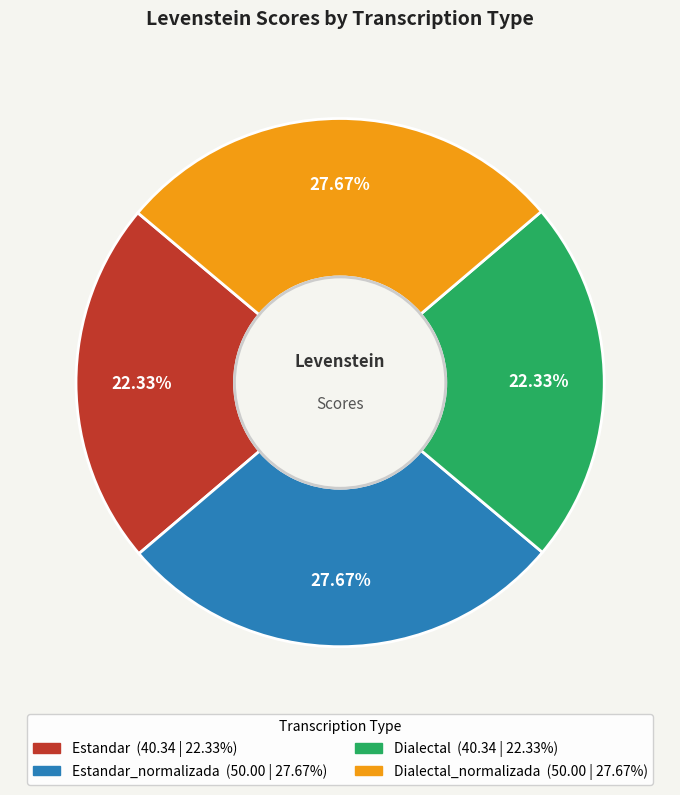

Does any single category account for the majority?

No